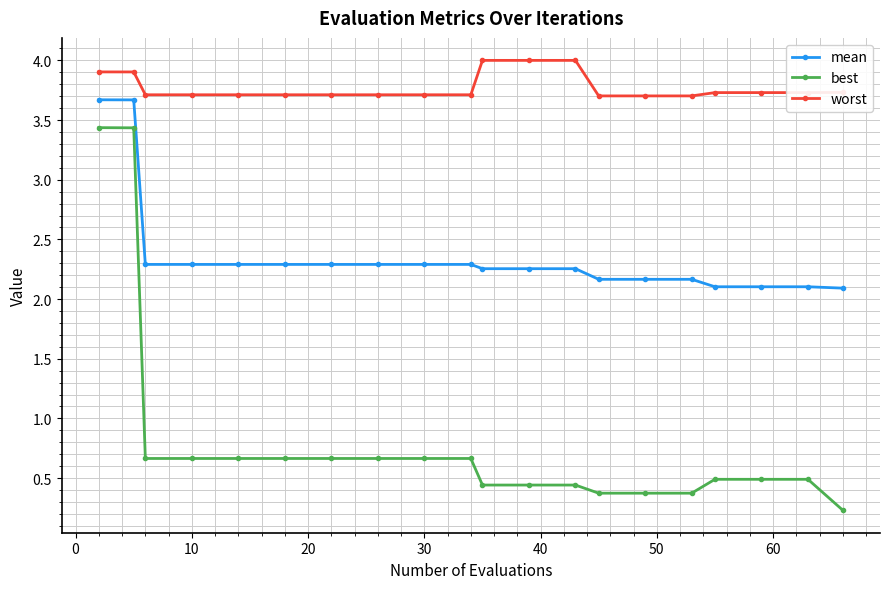

Rank the series by their average value, from lowest to highest.

best, mean, worst